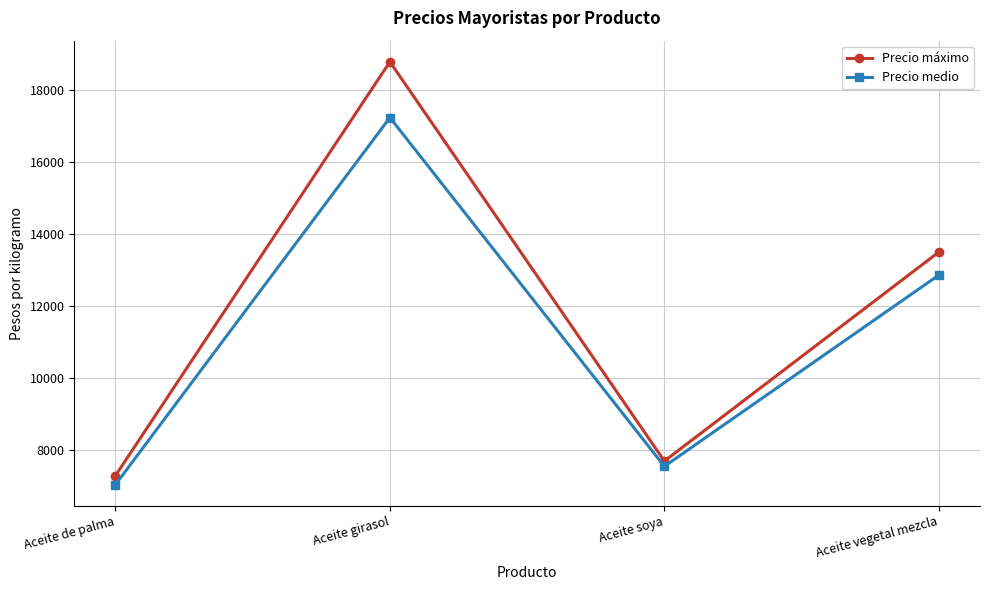

True or false: Precio medio has more than 1 interior local peaks.

False